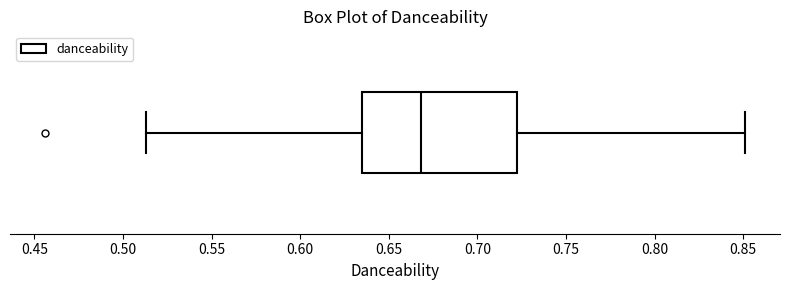

Read this box plot against the x-axis: the position of the median line, the range covered by the box, and the ends of both whiskers. The values are not printed on the chart, so give them approximately, as read against the axis.

median 0.670, box 0.635 to 0.720, whiskers 0.515 to 0.850